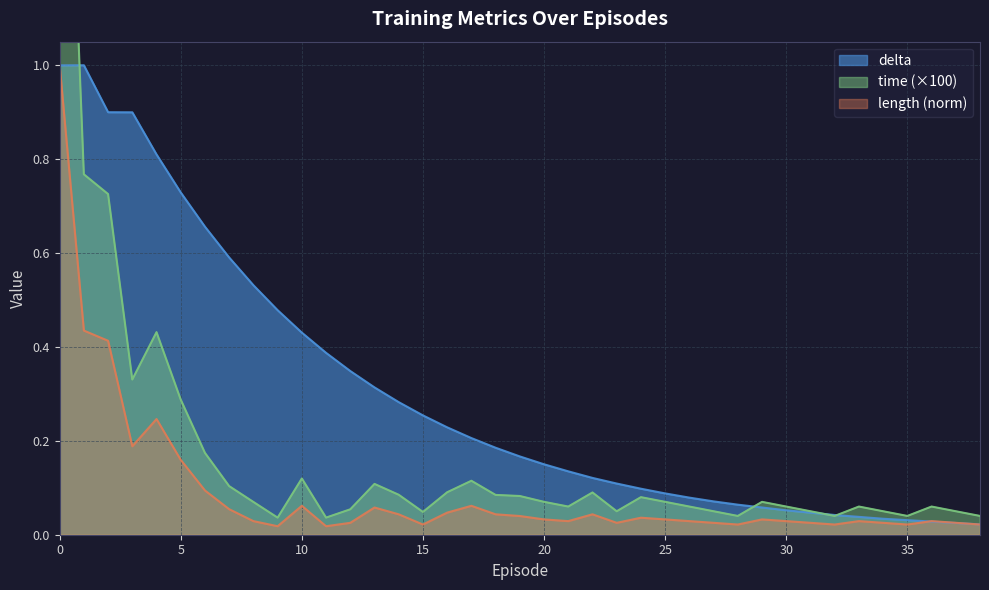

Which series changed the most between 6 and 12?

delta